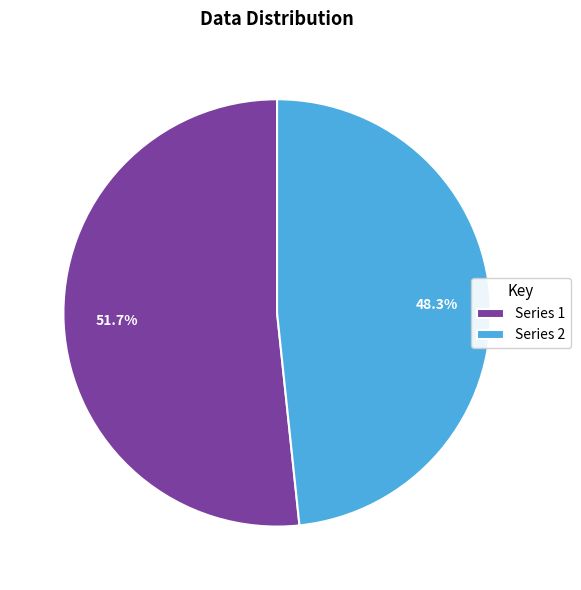

How many segments does this pie chart have?

2